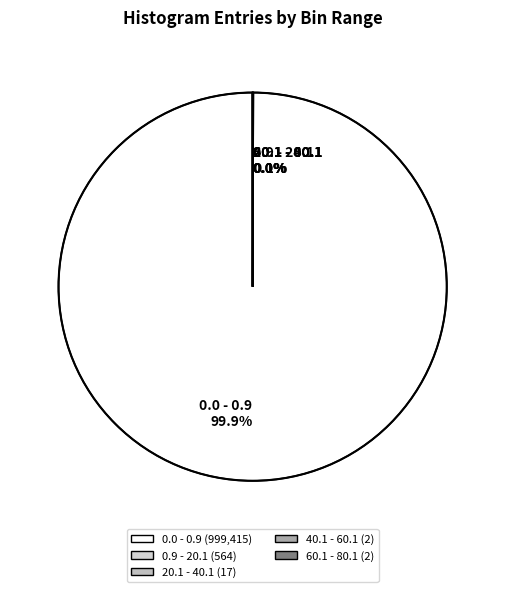

Does 0.0 - 0.9 account for over 50% of the chart?

Yes